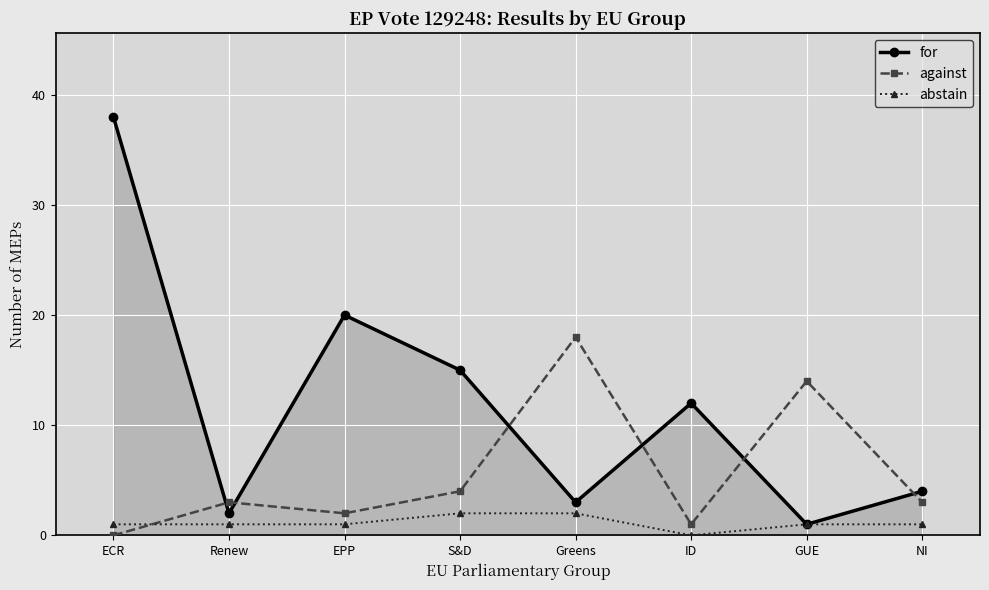

Rank the categories by for value from highest to lowest.

ECR, EPP, S&D, ID, NI, Greens, Renew, GUE